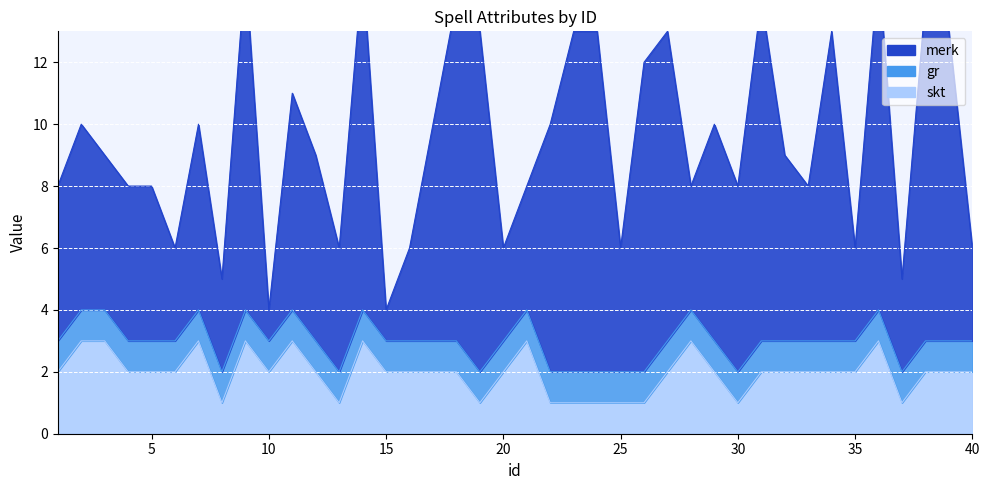

Rank the series by their average value, from lowest to highest.

gr, skt, merk